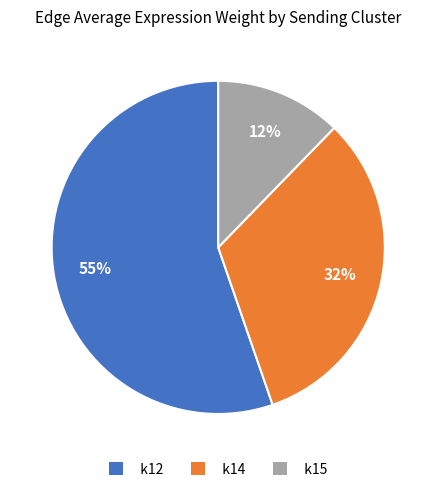

Is the sum of k15 and k12 greater than half?

Yes